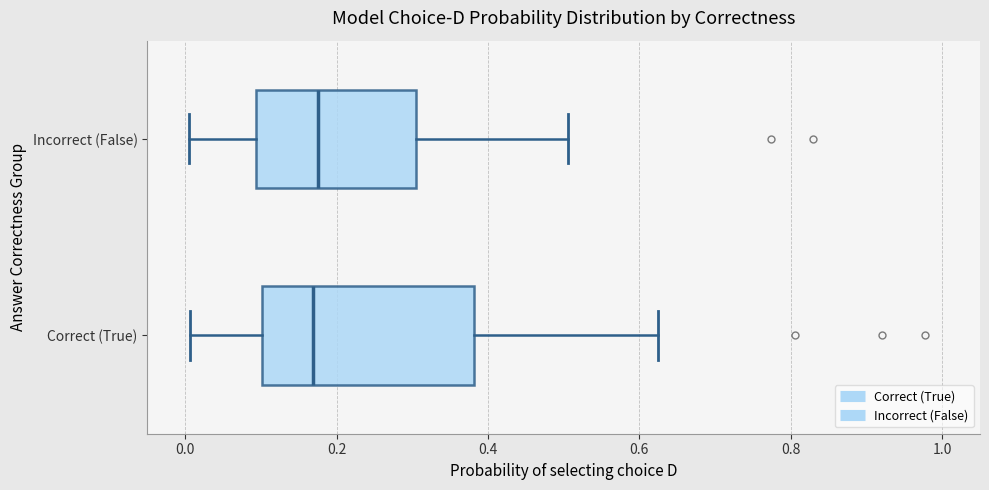

Comparing the boxes themselves (not the whiskers), which one is the widest?

Correct (True)